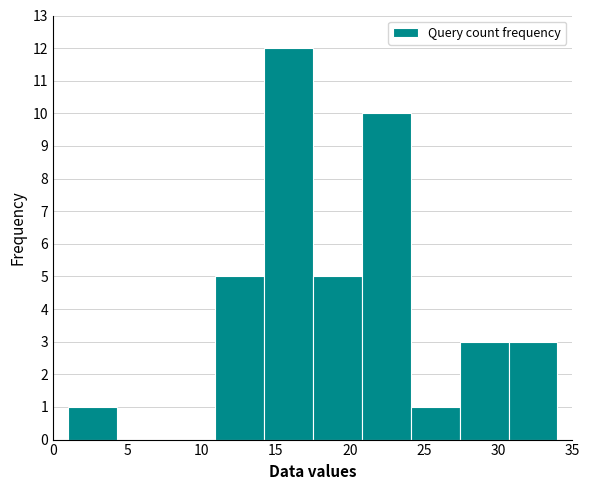

Reading left to right, list every bar in this chart as the range it spans on the x-axis followed by its height. Neither the bar edges nor the heights are printed on the chart, so give them approximately, as read against the axes.

1.0 to 4.3: 1
4.3 to 7.6: 0
7.6 to 10.9: 0
10.9 to 14.2: 5
14.2 to 17.5: 12
17.5 to 20.8: 5
20.8 to 24.1: 10
24.1 to 27.4: 1
27.4 to 30.7: 3
30.7 to 34.0: 3